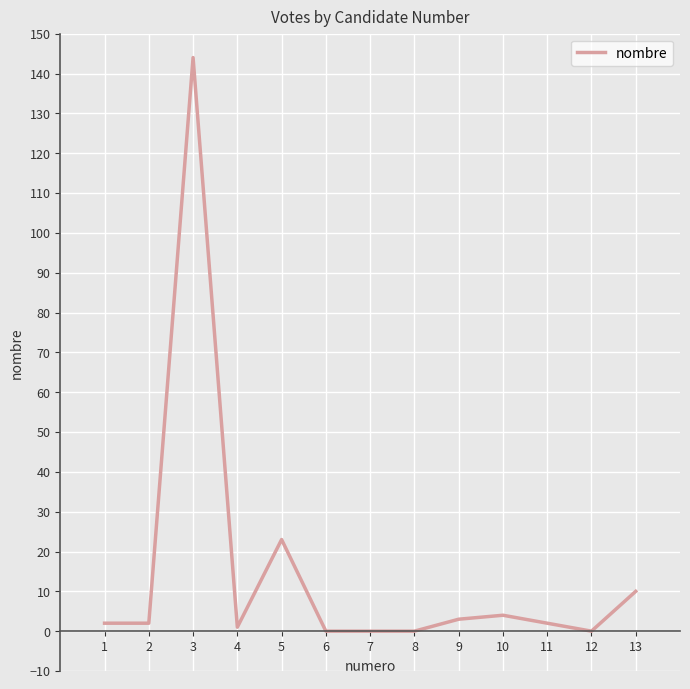

Is it true that the value at 12 is -68?

False